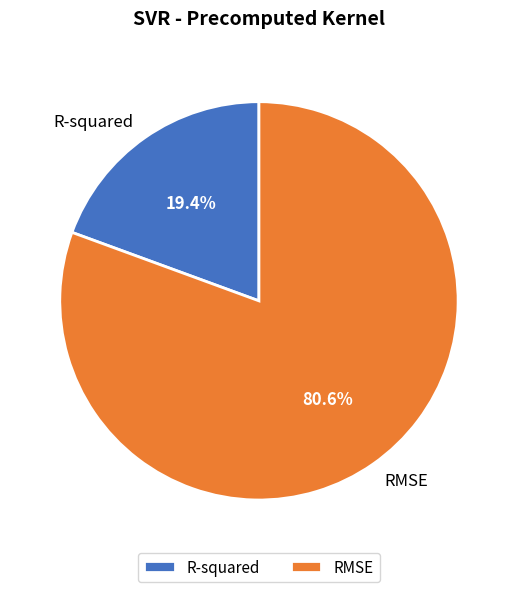

What is the ratio of the value at R-squared to the value at RMSE?

0.2